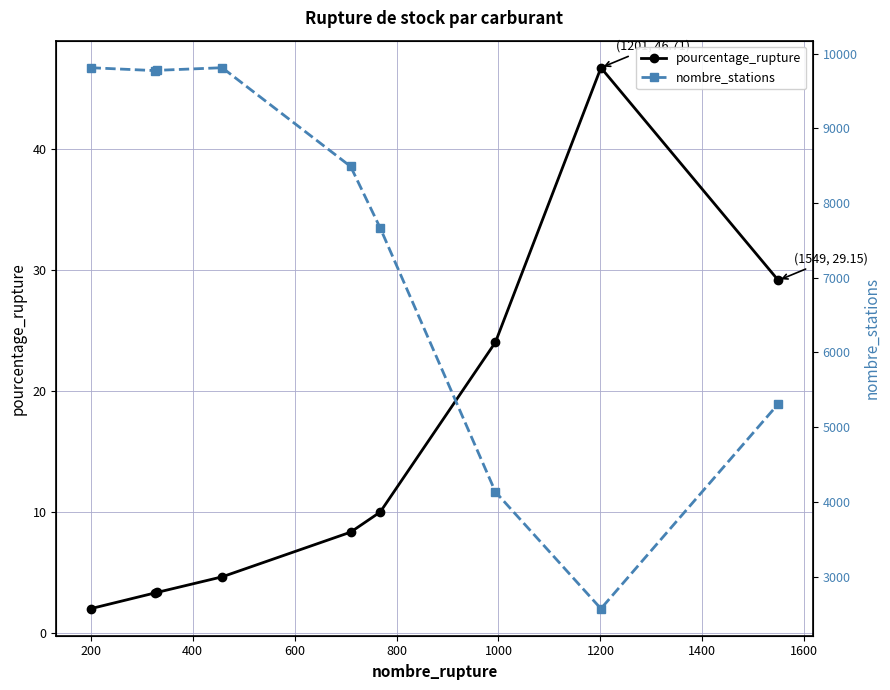

What is the maximum value for pourcentage_rupture?

46.7